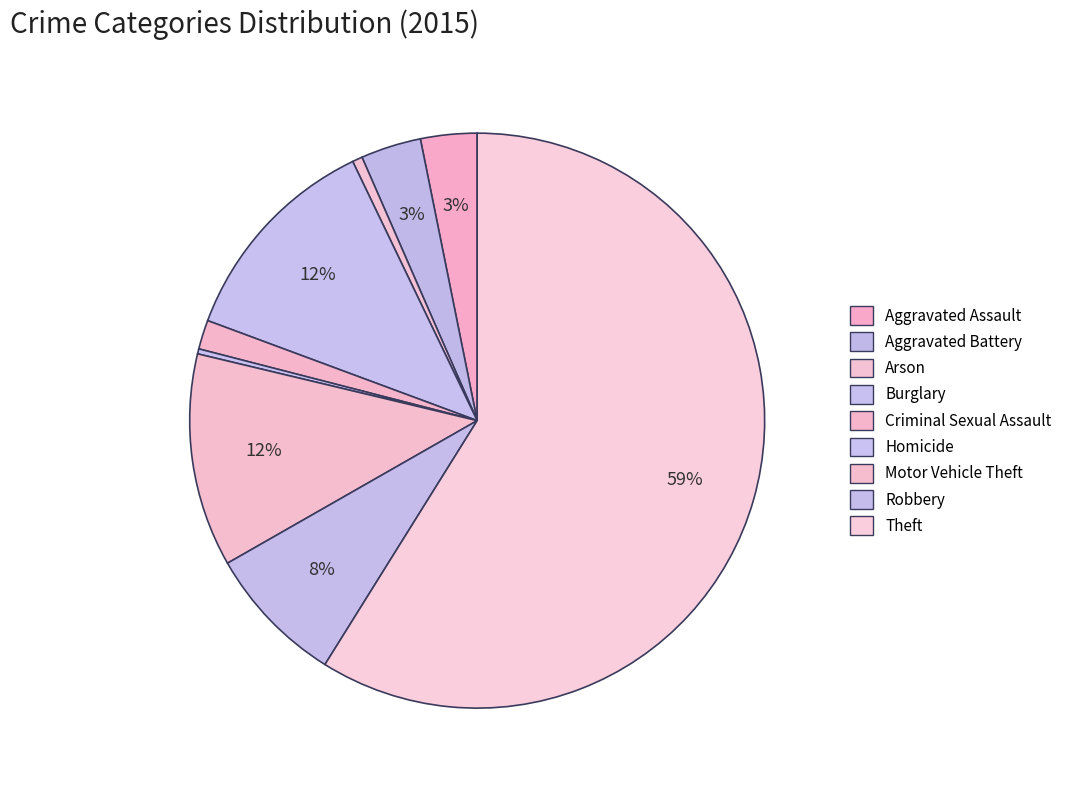

Which category has the biggest portion of the pie?

Theft